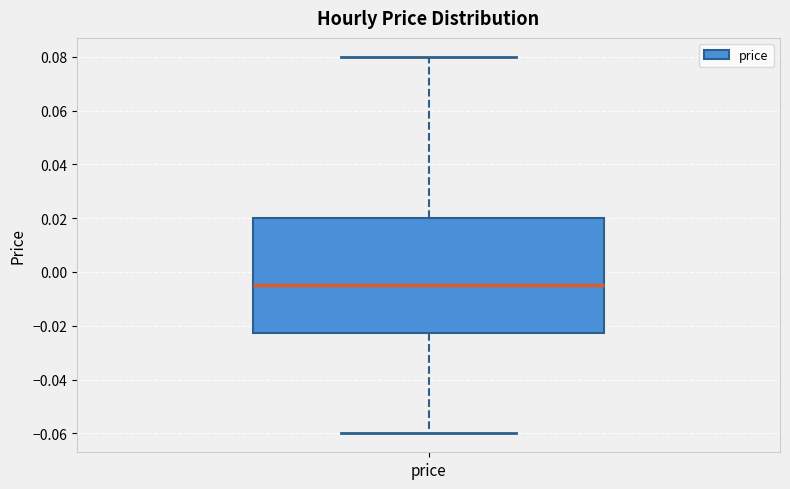

Read this box plot against the y-axis: the position of the median line, the range covered by the box, and the ends of both whiskers. The values are not printed on the chart, so give them approximately, as read against the axis.

median -0.004, box -0.022 to 0.020, whiskers -0.060 to 0.080